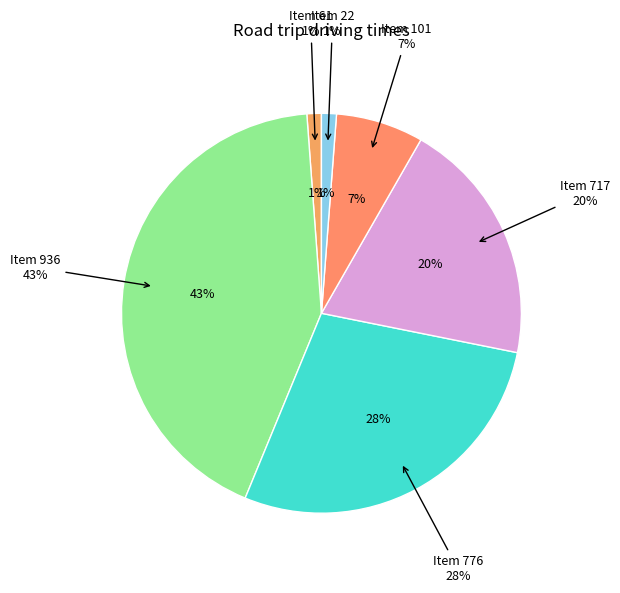

Does any single category account for the majority?

No